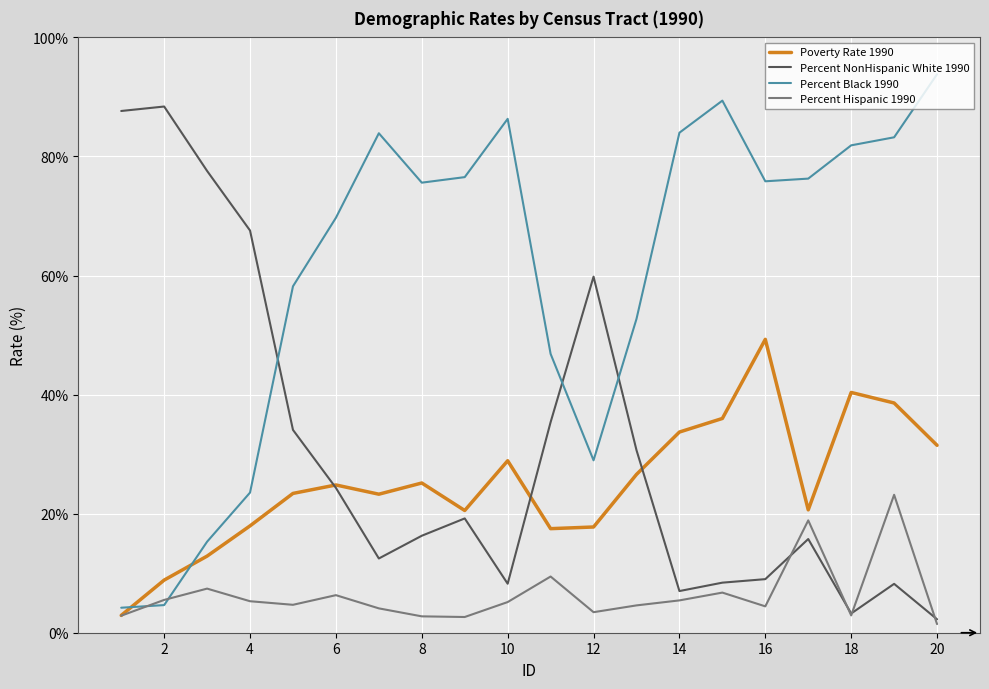

Which series has the largest range (max minus min)?

Percent Black 1990